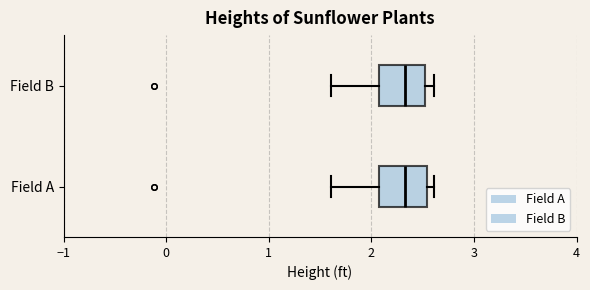

Reading bottom to top, read every box against the x-axis: the position of its median line, the range the box covers, and the ends of its whiskers. The values are not printed on the chart, so give them approximately, as read against the axis.

Field A: median 2.3, box 2.1 to 2.5, whiskers 1.6 to 2.6
Field B: median 2.3, box 2.1 to 2.5, whiskers 1.6 to 2.6